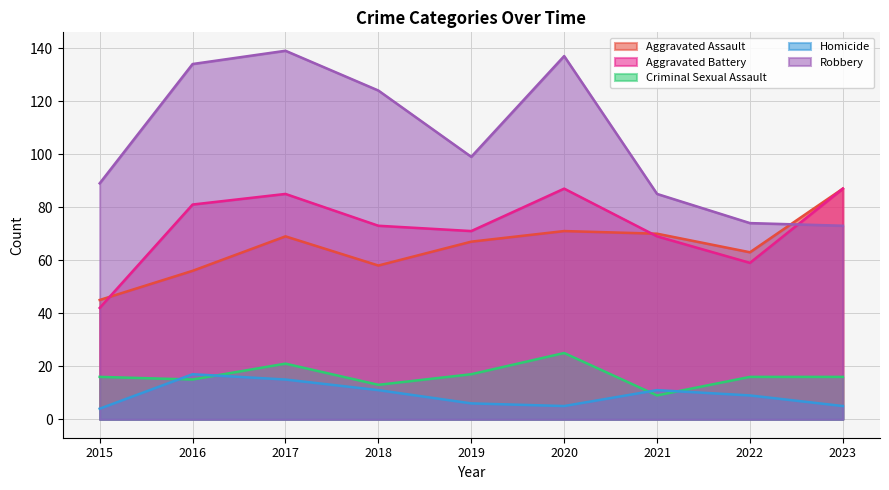

At how many categories does at least one series exceed 100?

4